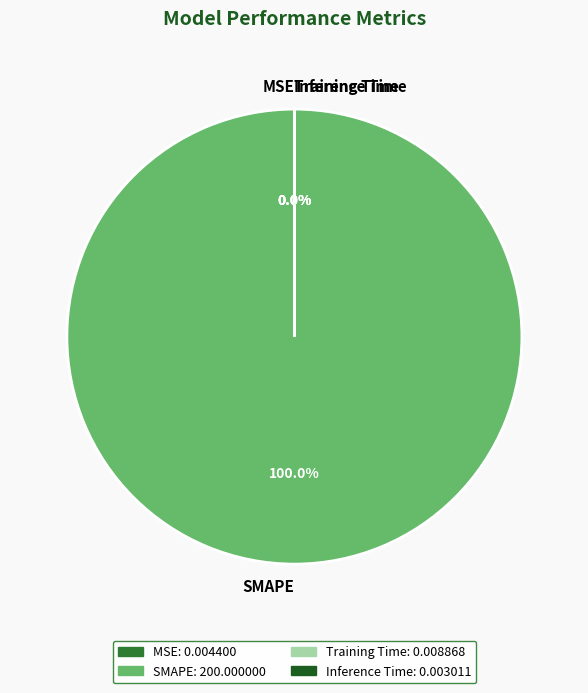

Rank the categories by value from highest to lowest.

SMAPE, Training Time, MSE, Inference Time